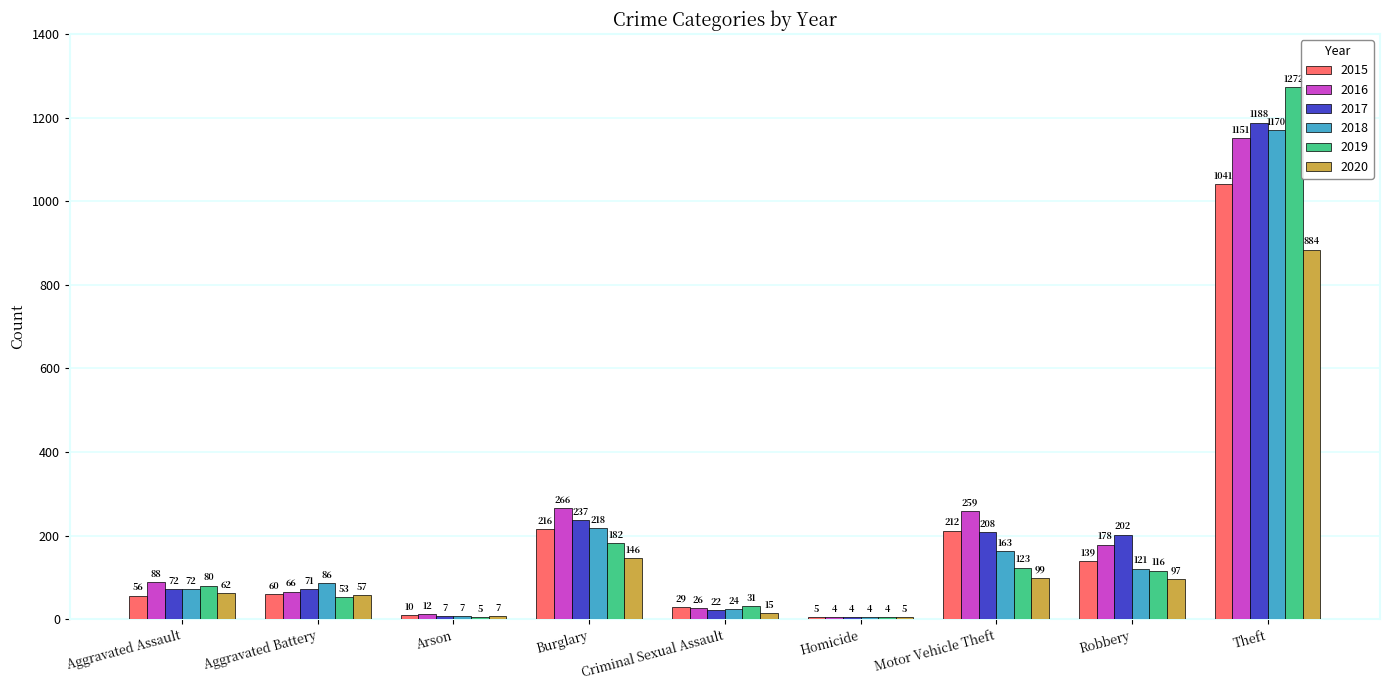

Is the value of 2017 at Motor Vehicle Theft greater than the value of 2020 at Burglary?

Yes